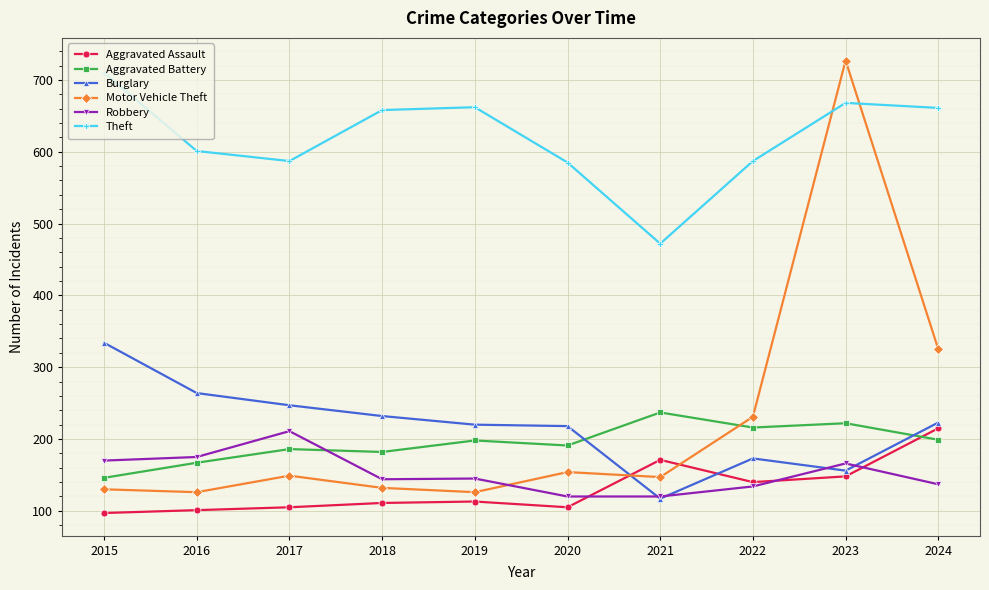

Read the Motor Vehicle Theft value at 2015, to the nearest 50.

150